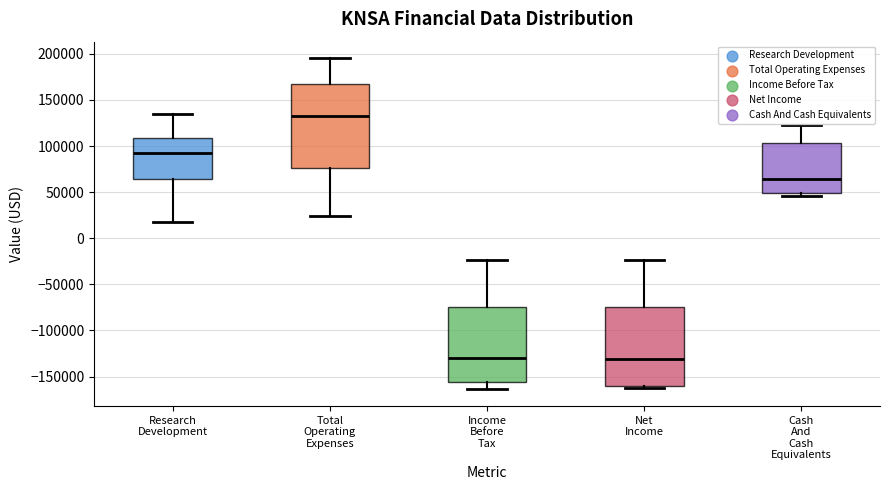

Reading left to right, read every box against the y-axis: the position of its median line, the range the box covers, and the ends of its whiskers. The values are not printed on the chart, so give them approximately, as read against the axis.

Research Development: median 95000, box 65000 to 110000, whiskers 15000 to 135000
Total Operating Expenses: median 135000, box 75000 to 165000, whiskers 25000 to 195000
Income Before Tax: median -130000, box -155000 to -75000, whiskers -165000 to -25000
Net Income: median -130000, box -160000 to -75000, whiskers -160000 to -25000
Cash And Cash Equivalents: median 65000, box 50000 to 105000, whiskers 45000 to 125000